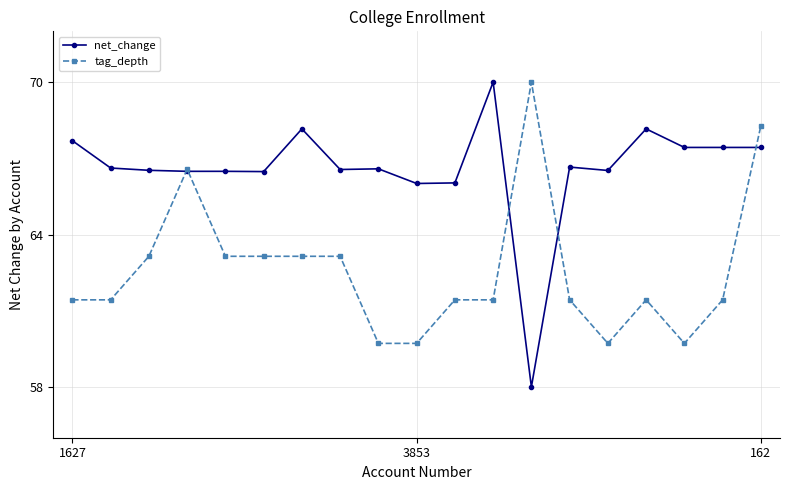

How many lines are shown in the chart?

2